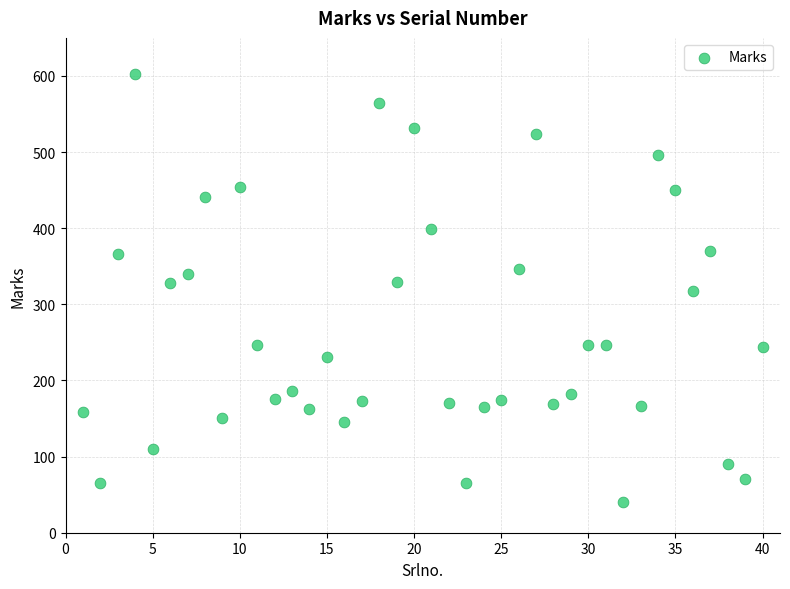

What is the range of Y values (max minus min)?

562